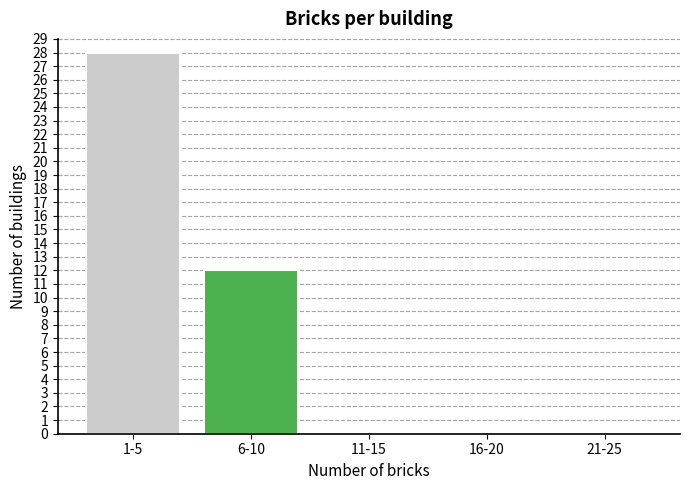

Reading right to left, what are all the values shown in this chart?

21-25=0	16-20=0	11-15=0	6-10=12	1-5=28